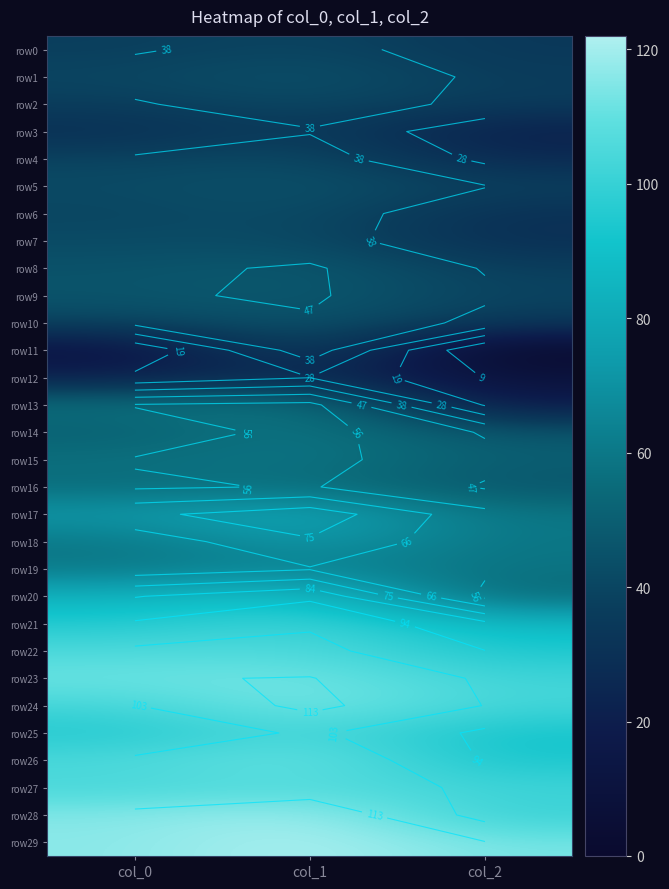

Is it true that row26 equals 49 at col_0?

False